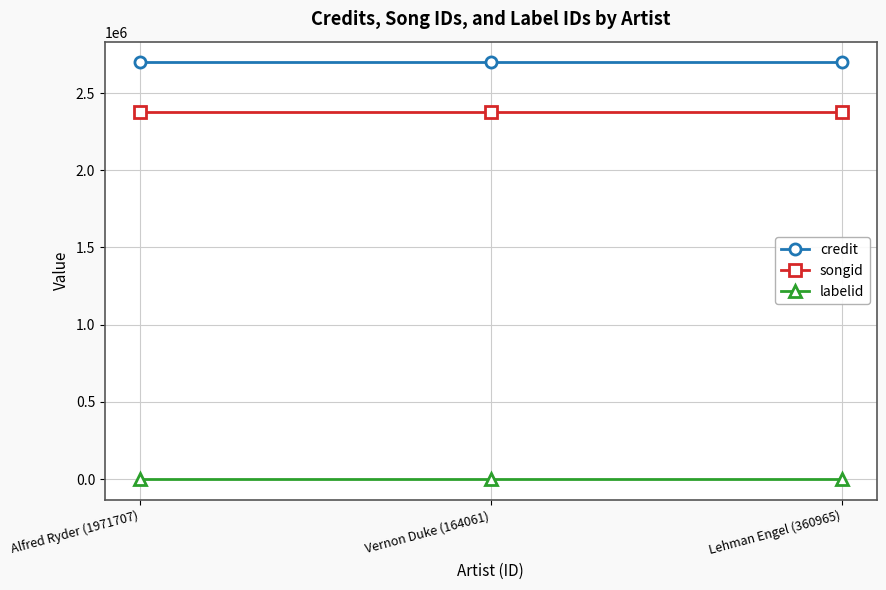

The value of songid at Lehman Engel (360965) is 2377950. True or false?

True